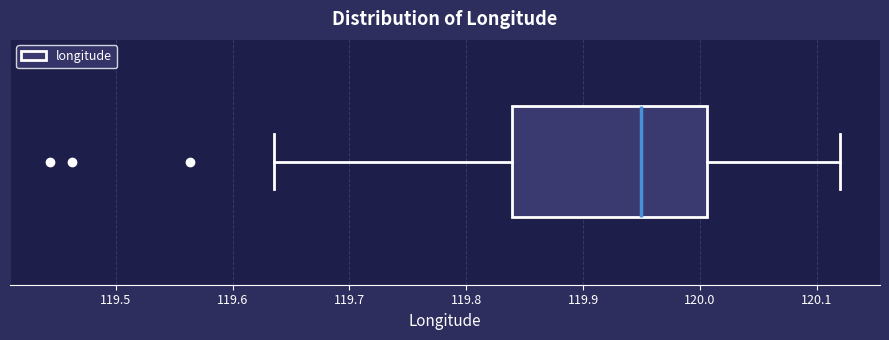

Transcribe this box plot: give where the median line is, the range the box spans, and where the two whiskers end, as read against the x-axis. The values are not printed on the chart, so give them approximately, as read against the axis.

median 119.95, box 119.84 to 120.01, whiskers 119.64 to 120.12